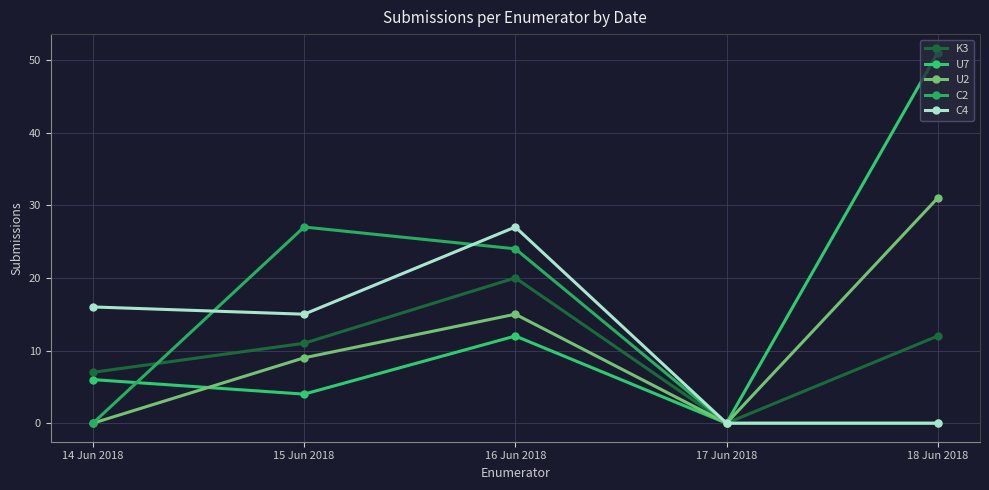

How many lines are shown in the chart?

5